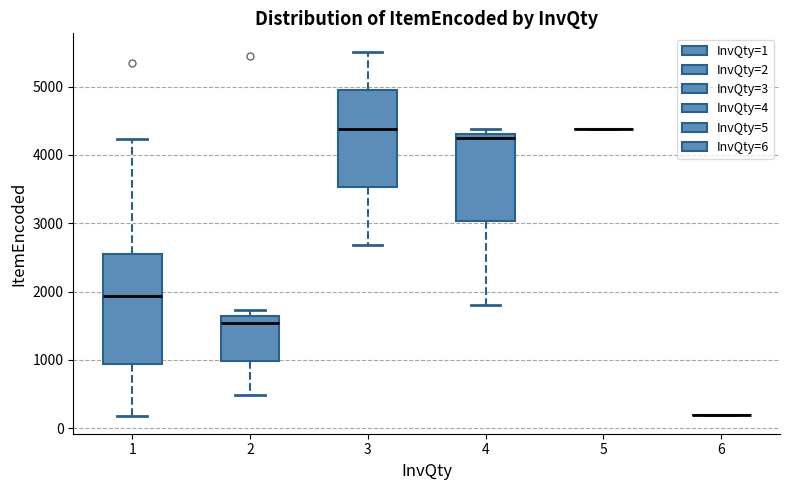

Which box is the tallest, from its lower edge to its upper edge?

1